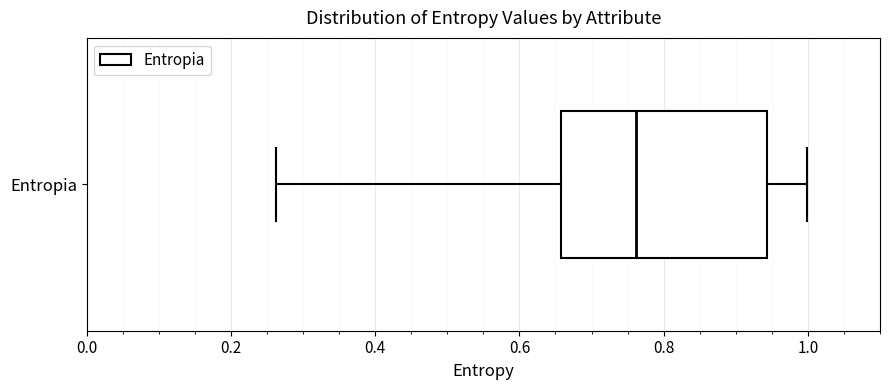

Transcribe this box plot: give where the median line is, the range the box spans, and where the two whiskers end, as read against the x-axis. The values are not printed on the chart, so give them approximately, as read against the axis.

median 0.76, box 0.66 to 0.94, whiskers 0.26 to 1.00